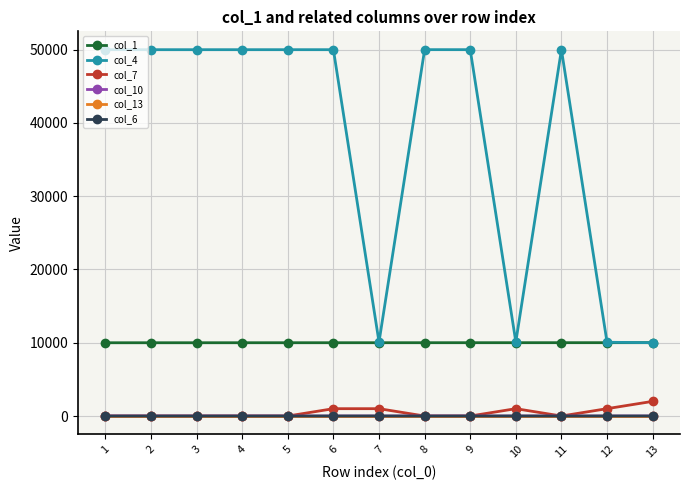

Between 4 and 10, which series saw the biggest shift?

col_4